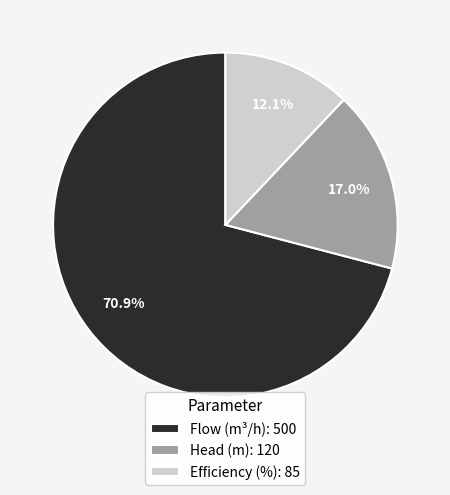

What is the ratio of the value at Efficiency (%) to the value at Flow (m³/h)?

0.2